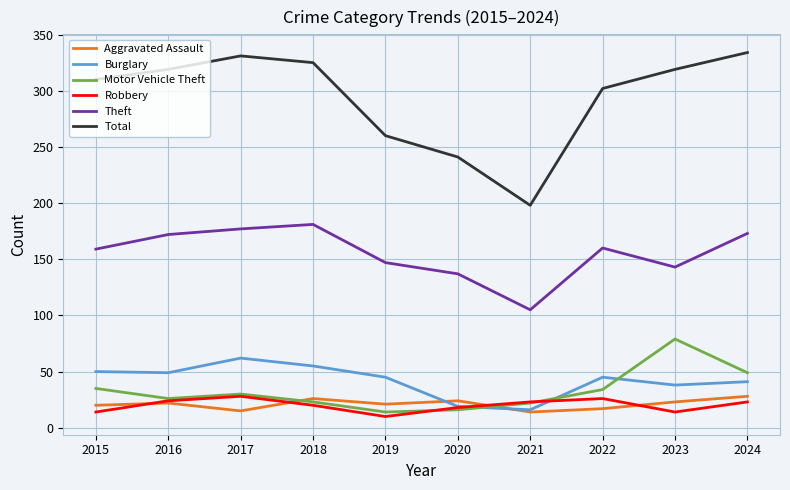

Is it true that Burglary equals 86 at 2015?

False